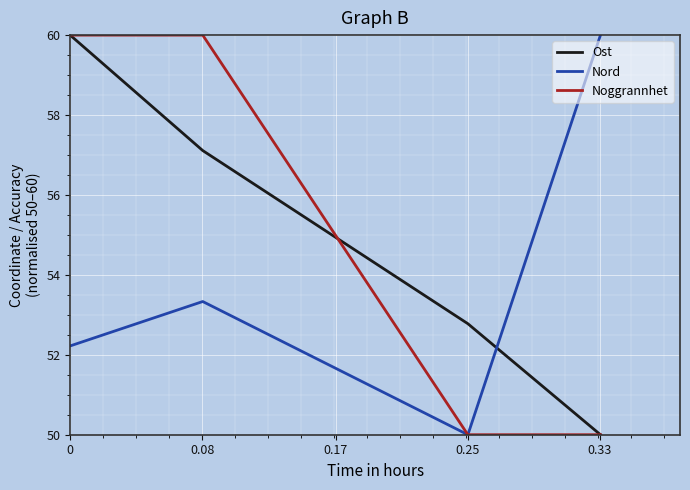

What is the highest value of the Noggrannhet series?

60.0